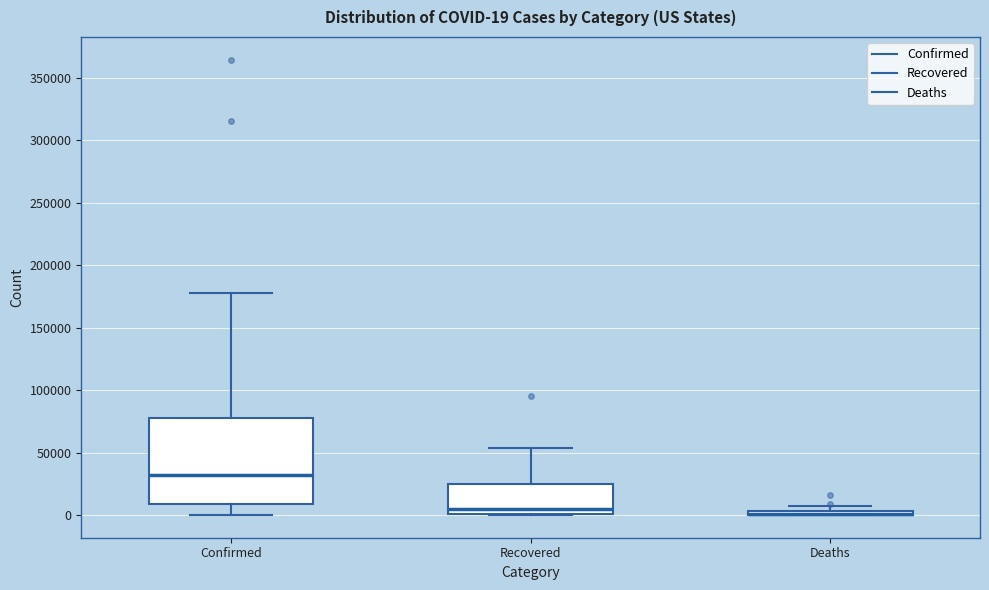

Comparing the boxes themselves (not the whiskers), which one is the tallest?

Confirmed